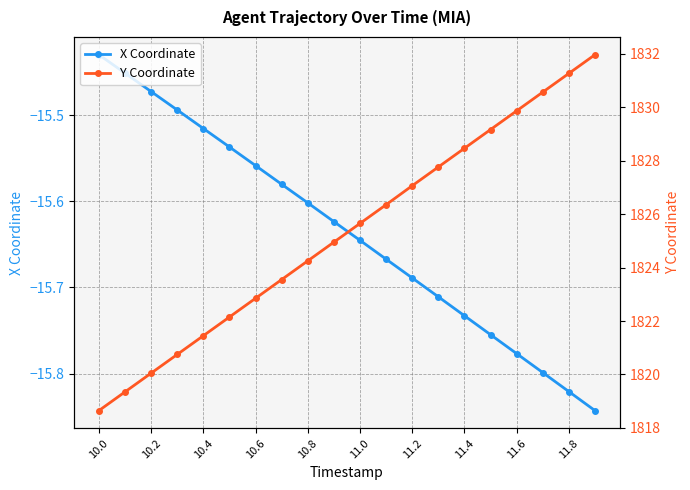

True or false: X Coordinate has more than 2 points higher than both neighbors.

False